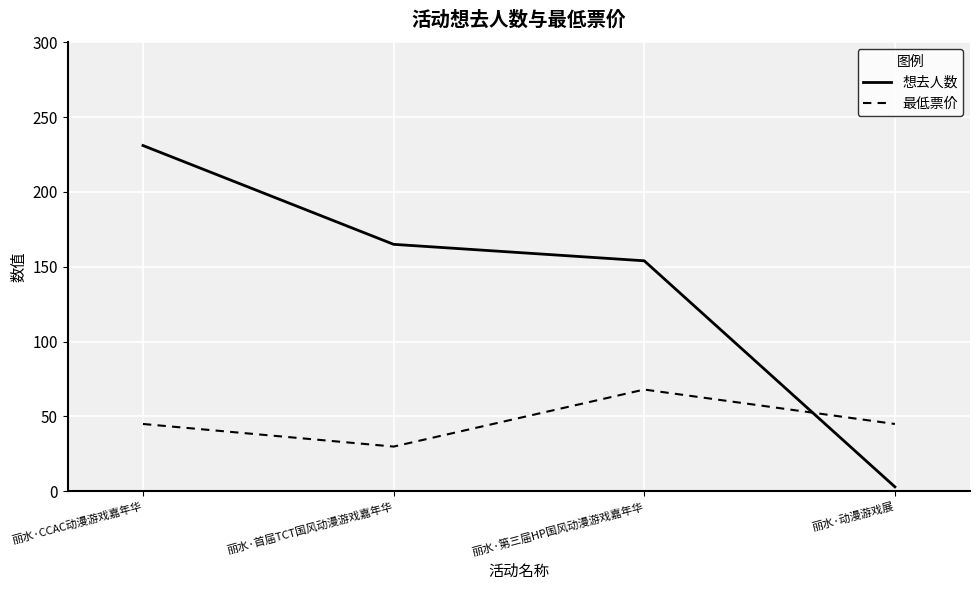

What is the lowest value of the 最低票价 series?

29.9